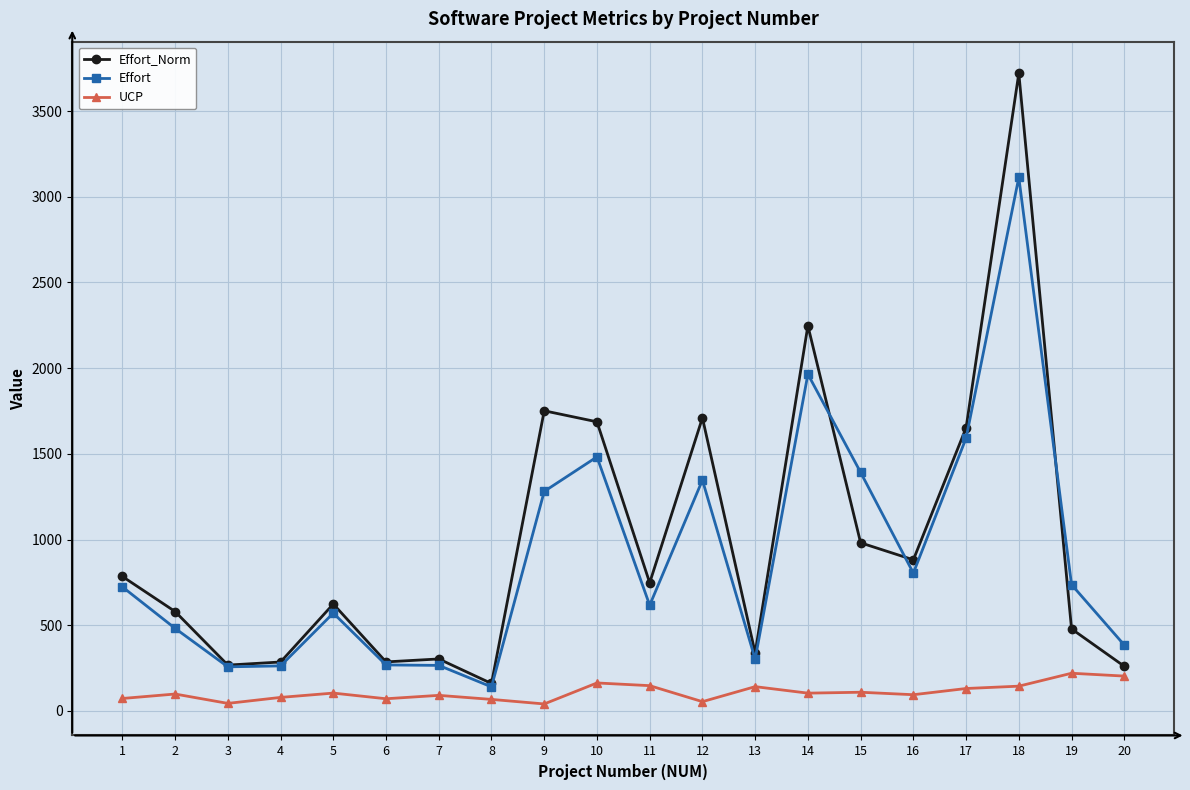

Which series changed the most between 11 and 15?

Effort